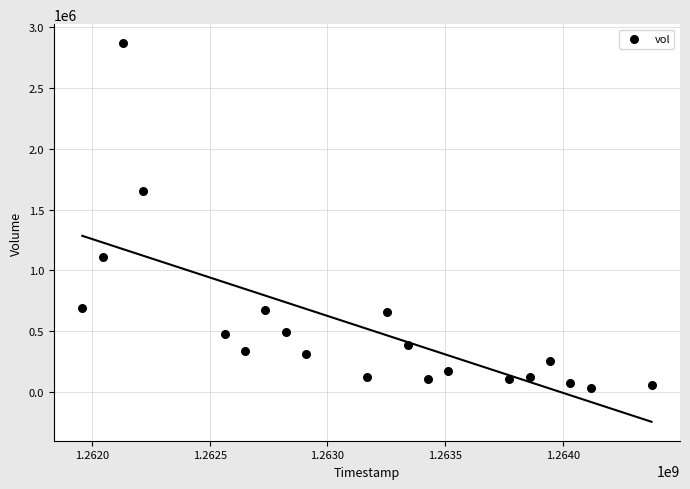

What Y value in the scatter plot is closest to 1450933?

1653600